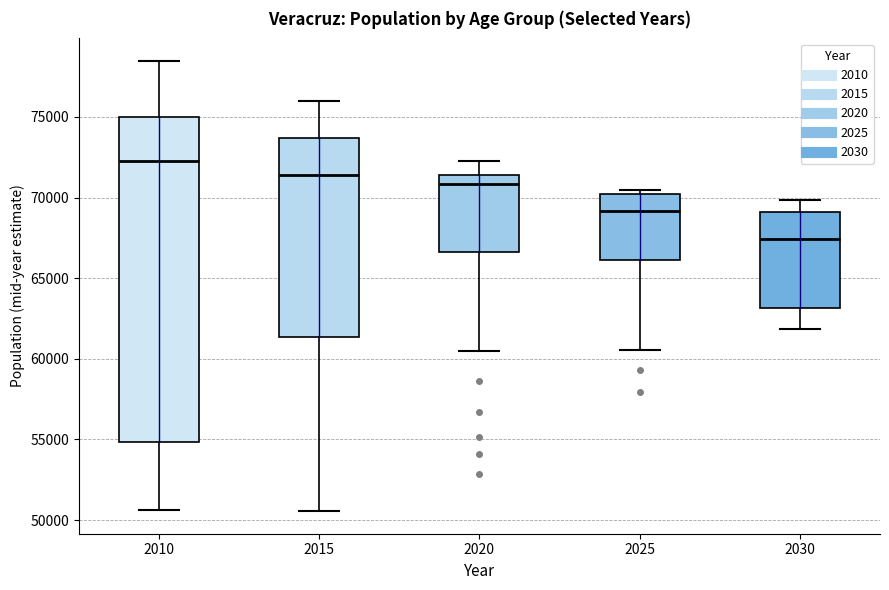

Where is the lower edge of the box at x = 2020 on the y-axis? The values are not printed on the chart, so give them approximately, as read against the axis.

66500